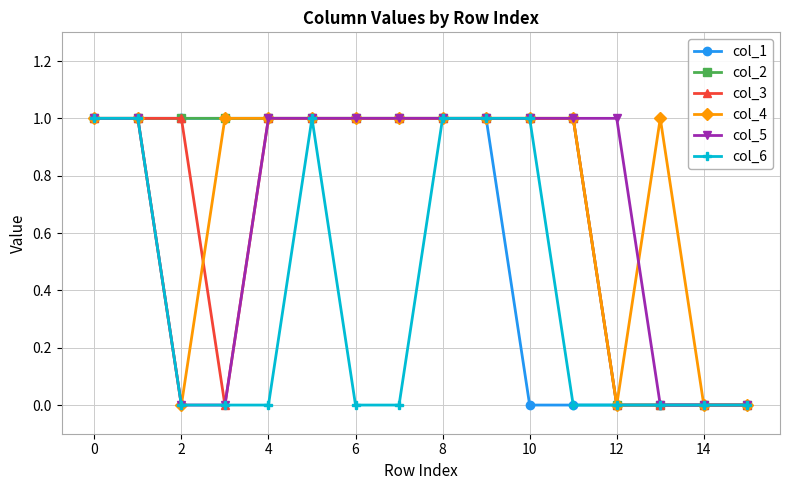

What is the sum of all col_6 values?

6